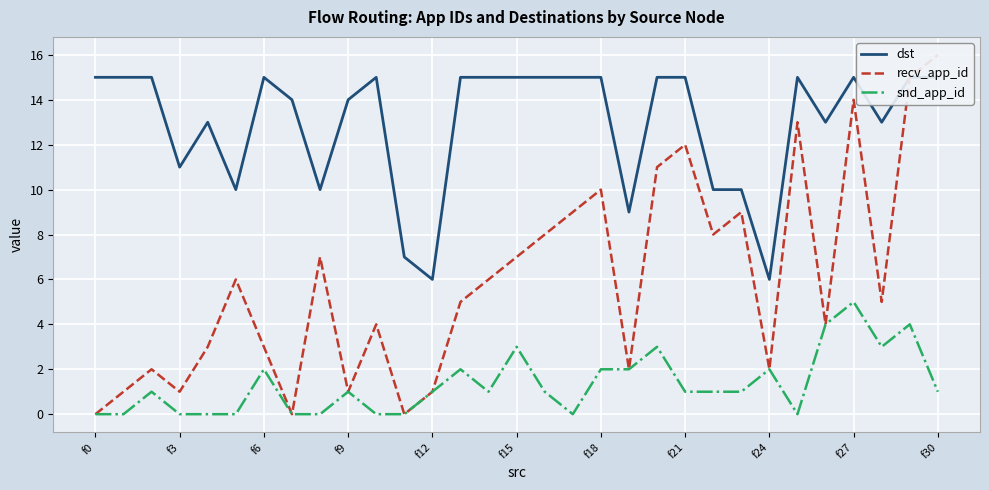

Reading left to right, what are all the values shown in this chart?

dst: 15	15	15	11	13	10	15	14	10	14	15	7	6	15	15	15	15	15	15	9	15	15	10	10	6	15	13	15	13	15	15
recv_app_id: 0	1	2	1	3	6	3	0	7	1	4	0	1	5	6	7	8	9	10	2	11	12	8	9	2	13	4	14	5	15	16
snd_app_id: 0	0	1	0	0	0	2	0	0	1	0	0	1	2	1	3	1	0	2	2	3	1	1	1	2	0	4	5	3	4	1